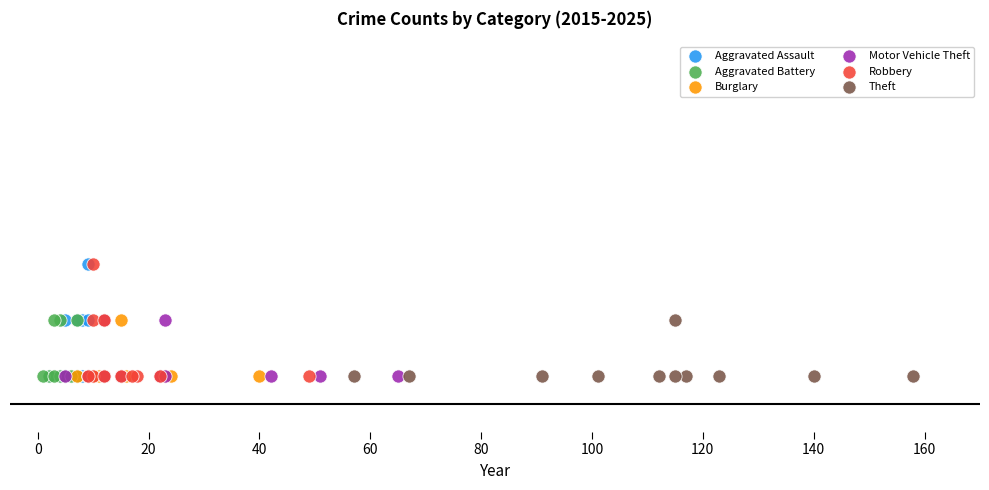

What are all the series names shown in the legend?

Aggravated Assault, Aggravated Battery, Burglary, Motor Vehicle Theft, Robbery, Theft